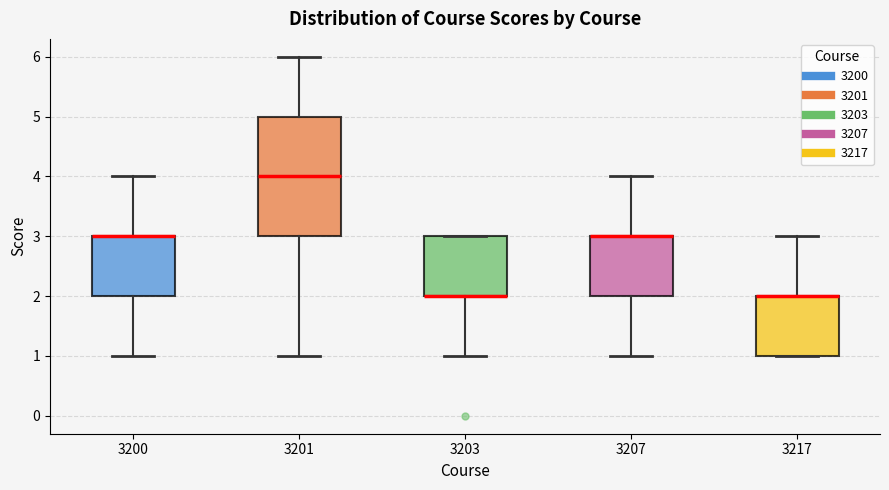

Reading left to right, read every box against the y-axis: the position of its median line, the range the box covers, and the ends of its whiskers. The values are not printed on the chart, so give them approximately, as read against the axis.

3200: median 3 (drawn on the box's upper edge), box 2 to 3, whiskers 1 to 4
3201: median 4, box 3 to 5, whiskers 1 to 6
3203: median 2 (drawn on the box's lower edge), box 2 to 3, whiskers 1 to 3
3207: median 3 (drawn on the box's upper edge), box 2 to 3, whiskers 1 to 4
3217: median 2 (drawn on the box's upper edge), box 1 to 2, whiskers 1 to 3